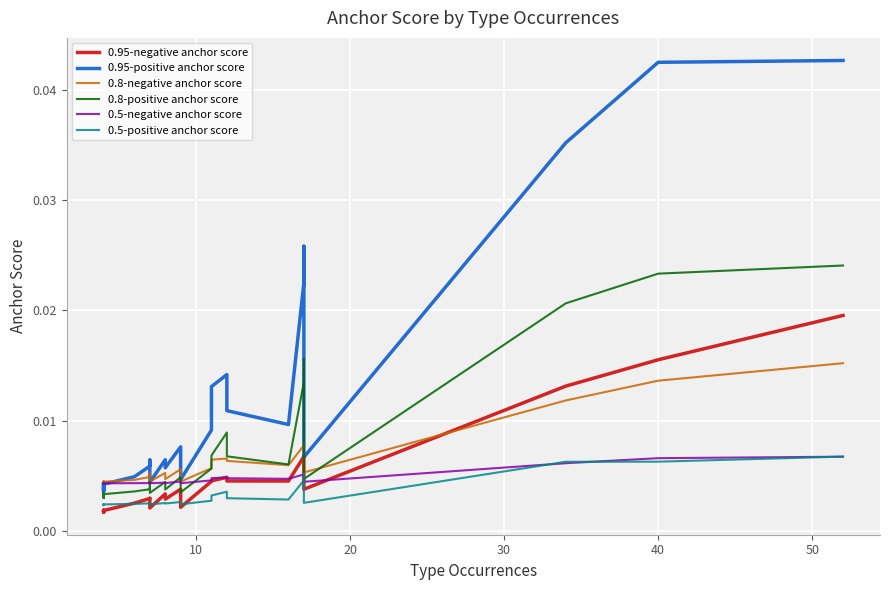

True or false: 0.8-positive anchor score has a value of 0.0 at 40.

False